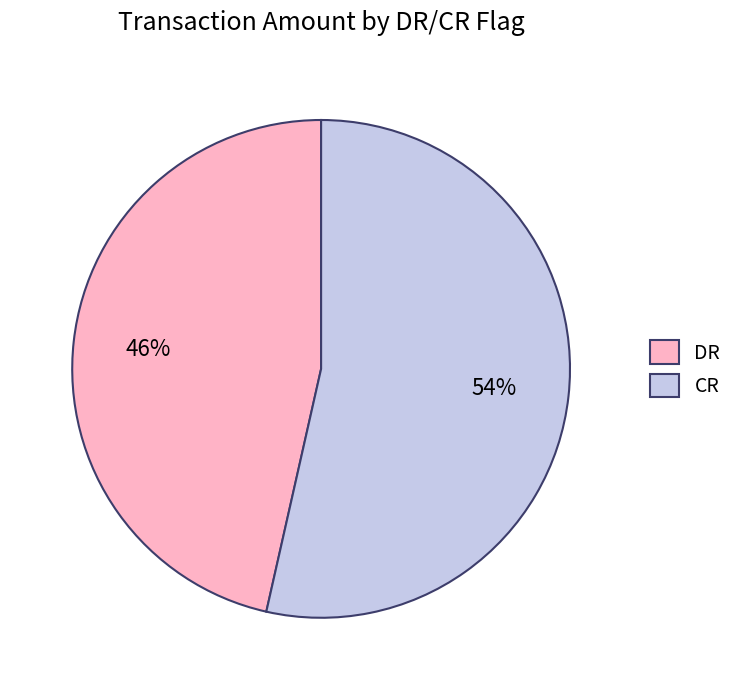

How many slices are in this pie chart?

2